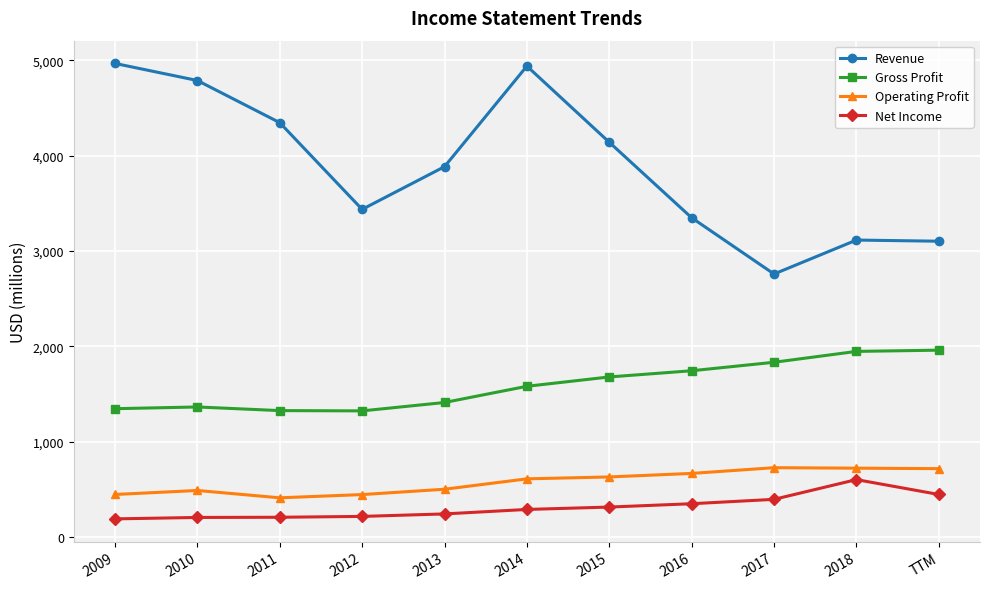

Which series has the largest total across all categories?

Revenue